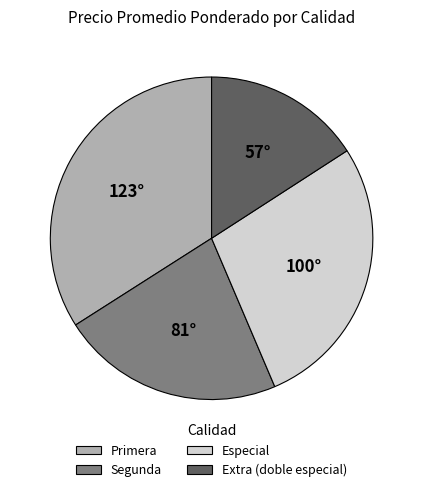

Do Primera and Segunda together represent more than half of the pie?

Yes